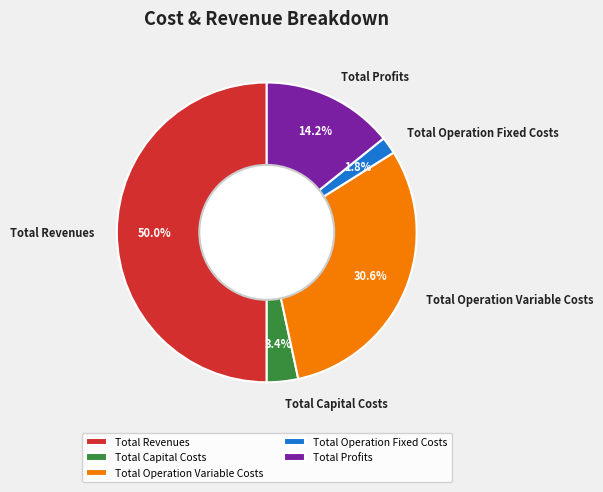

Combined, do Total Capital Costs and Total Revenues account for over 50%?

Yes